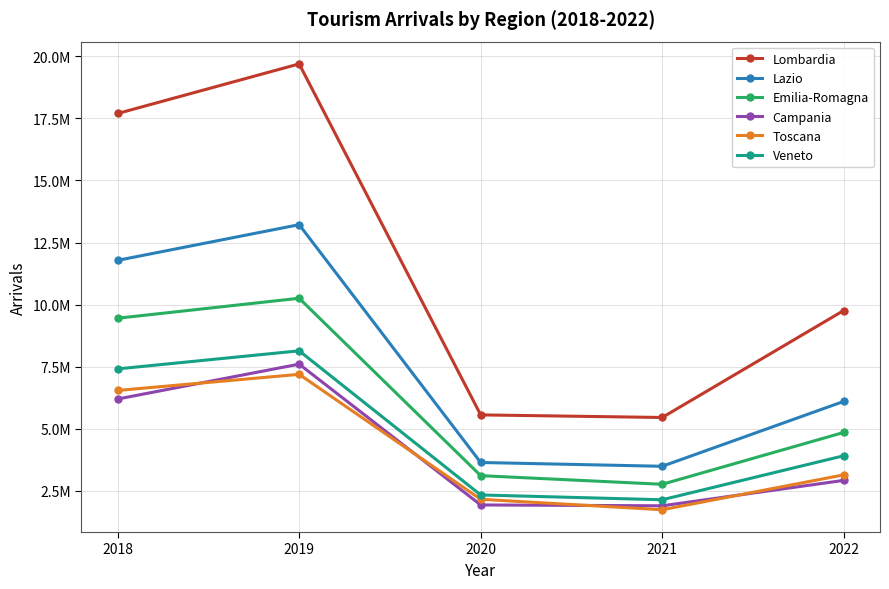

True or false: Veneto and Lazio cross at least once.

False